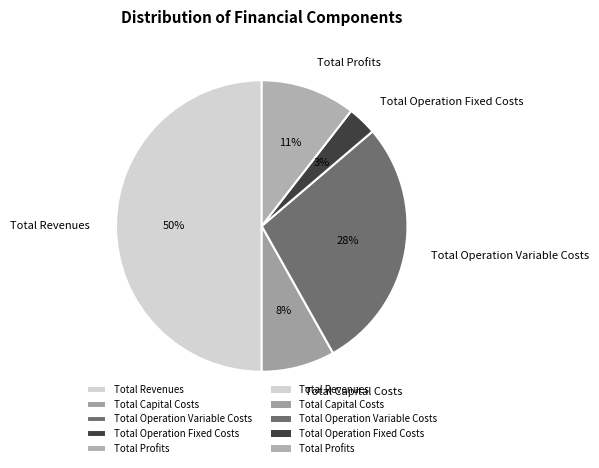

Does Total Operation Variable Costs account for over 50% of the chart?

No